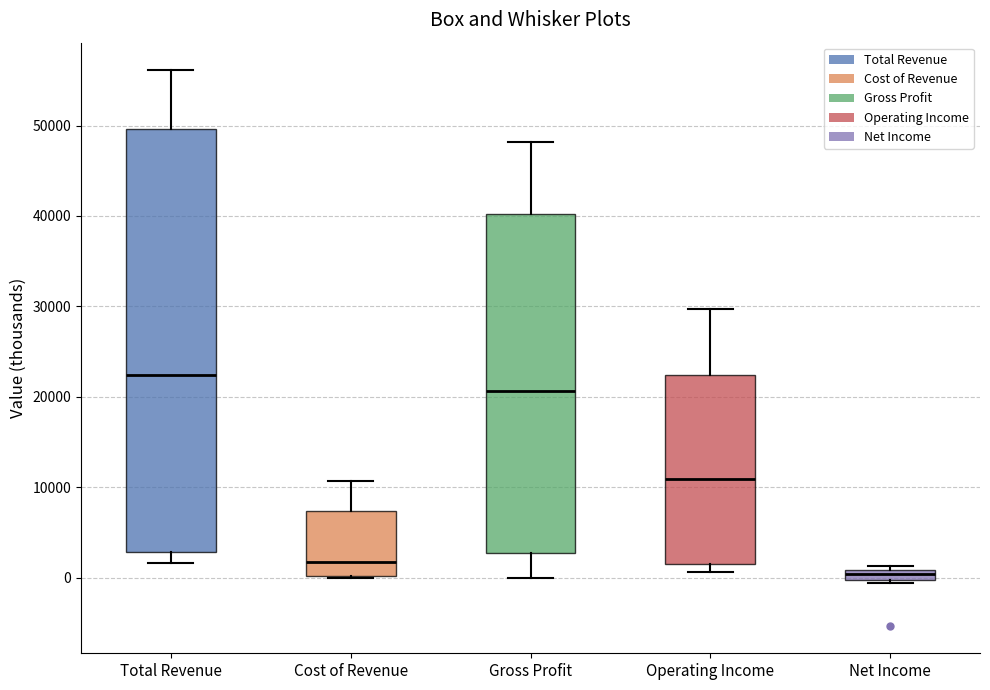

Where is the upper edge of the box for Operating Income on the y-axis? The values are not printed on the chart, so give them approximately, as read against the axis.

22000